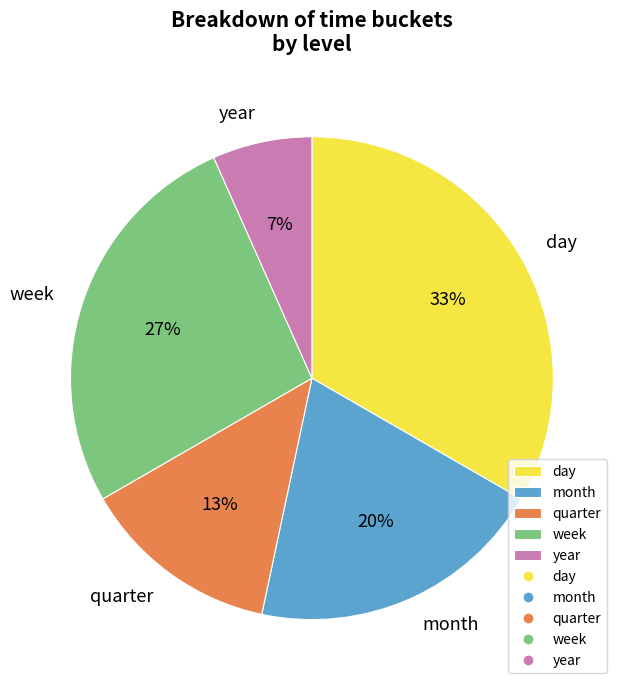

Is day the majority of the pie?

No